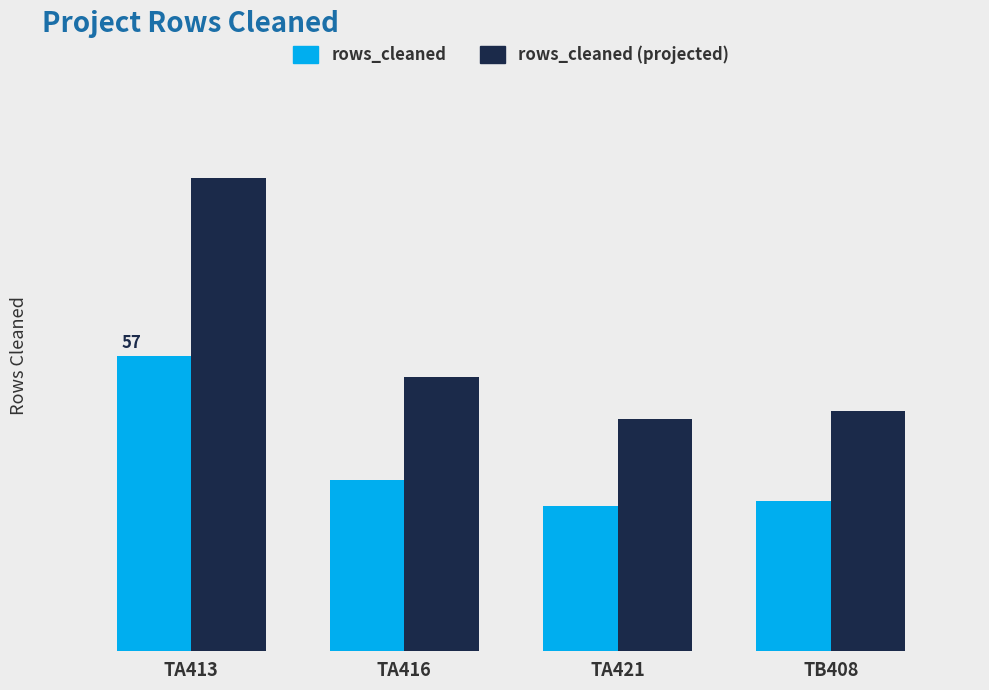

What is the difference between the rows_cleaned values at TB408 and TA416?

4.0